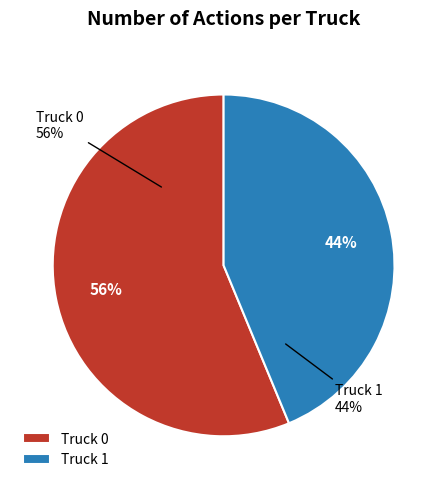

Count the number of slices in the pie.

2